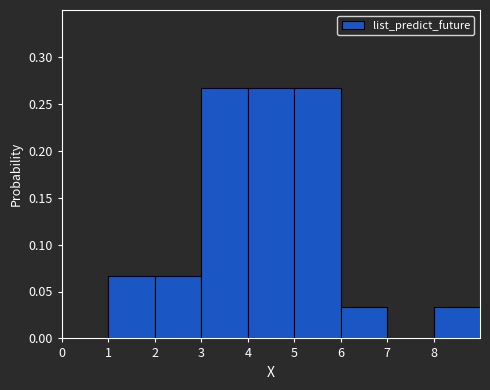

Reading left to right, list every bar in this chart as the range it spans on the x-axis followed by its height. The values are not printed on the chart, so give them approximately, as read against the axis.

0 to 1: 0
1 to 2: 0.065
2 to 3: 0.065
3 to 4: 0.265
4 to 5: 0.265
5 to 6: 0.265
6 to 7: 0.035
7 to 8: 0
8 to 9: 0.035